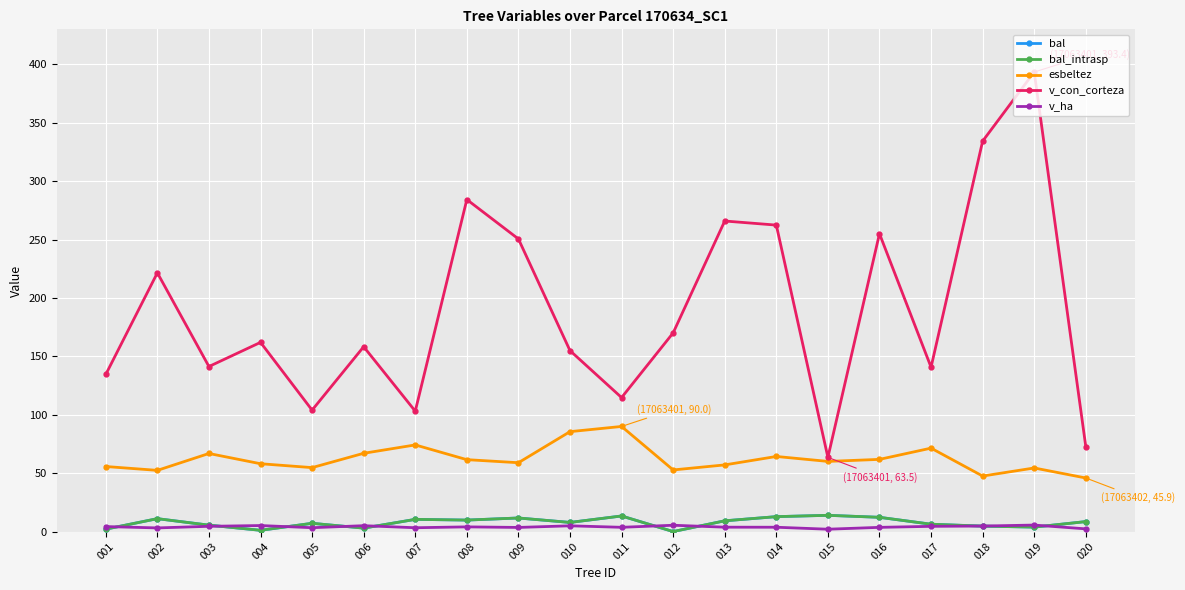

At which category is the sum across all series the highest?

019